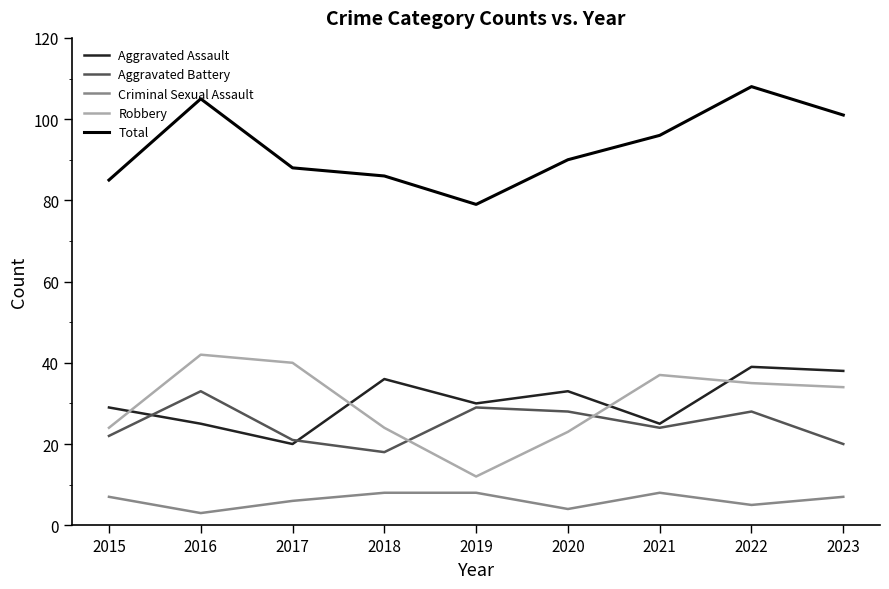

Where is the first local minimum for Aggravated Assault?

2017